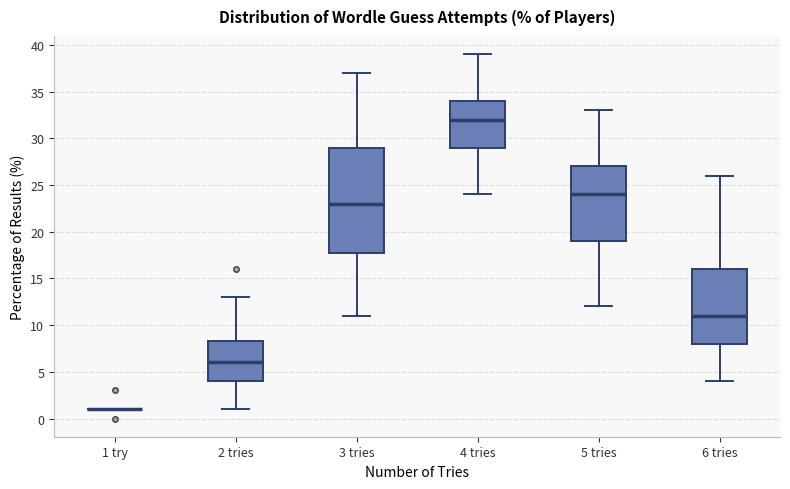

Reading left to right, read every box against the y-axis: the position of its median line, the range the box covers, and the ends of its whiskers. The values are not printed on the chart, so give them approximately, as read against the axis.

1 try: box collapsed to a line at 1.0, whiskers 1.0 to 1.0
2 tries: median 6.0, box 4.0 to 8.5, whiskers 1.0 to 13.0
3 tries: median 23.0, box 18.0 to 29.0, whiskers 11.0 to 37.0
4 tries: median 32.0, box 29.0 to 34.0, whiskers 24.0 to 39.0
5 tries: median 24.0, box 19.0 to 27.0, whiskers 12.0 to 33.0
6 tries: median 11.0, box 8.0 to 16.0, whiskers 4.0 to 26.0